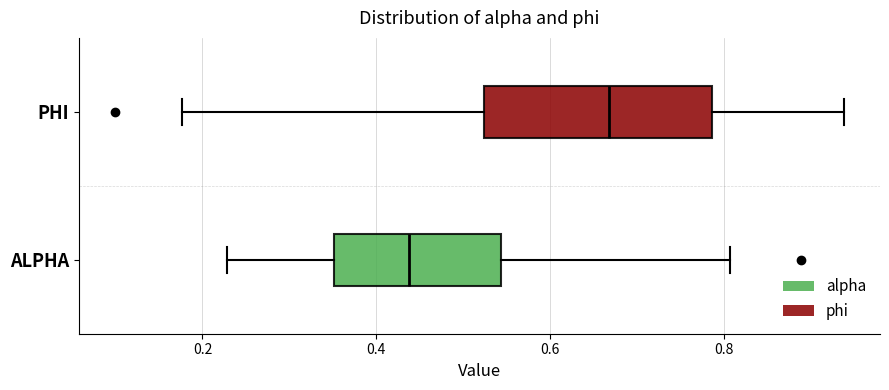

Which box's median line is the furthest to the left?

ALPHA